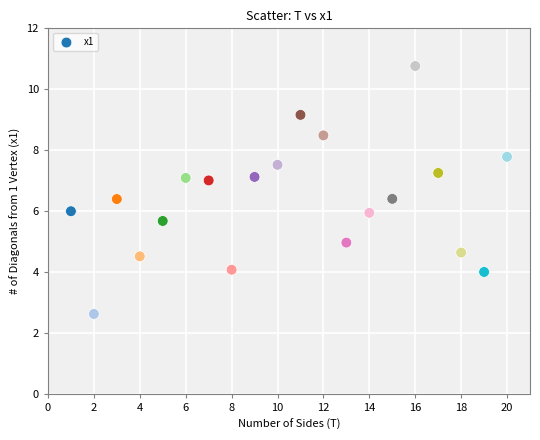

What is the range of X values (max minus min)?

19.0